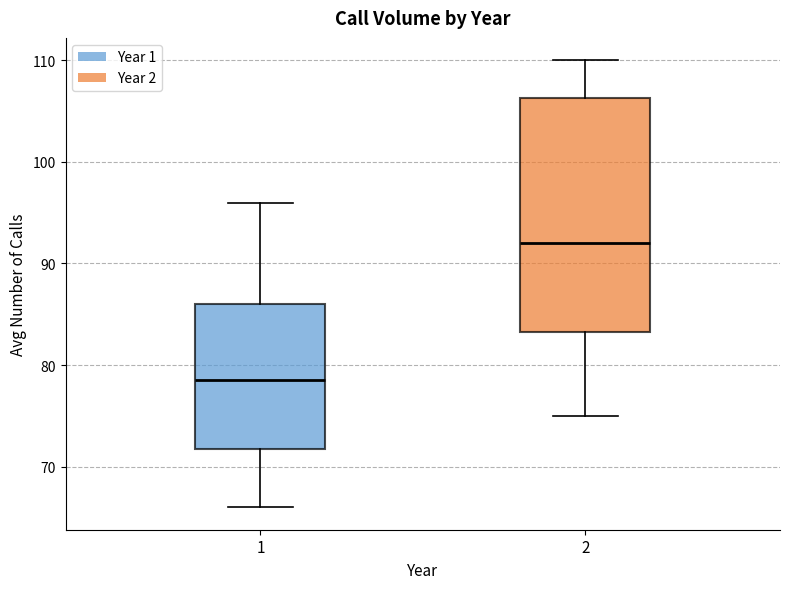

Reading left to right, transcribe this box plot: for each box, give where its median line is, the range the box spans, and where its two whiskers end, as read against the y-axis. The values are not printed on the chart, so give them approximately, as read against the axis.

1: median 79, box 72 to 86, whiskers 66 to 96
2: median 92, box 83 to 106, whiskers 75 to 110